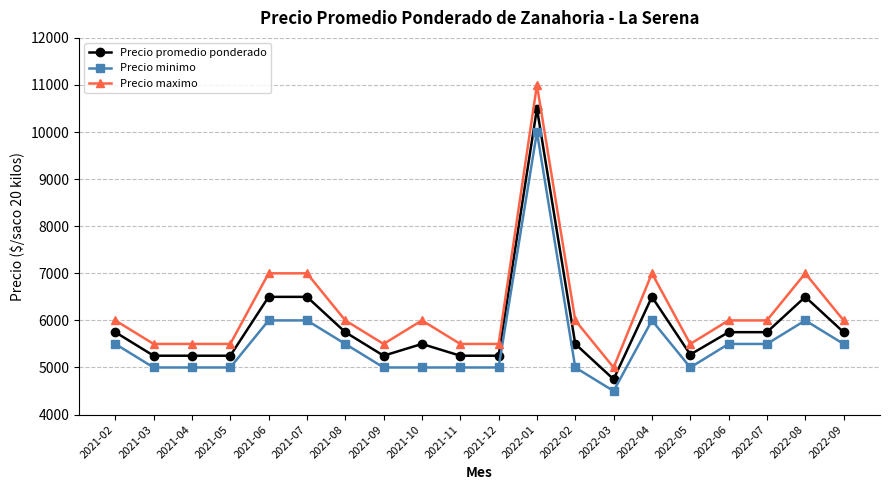

Rank the series at 2021-09 from highest to lowest value.

Precio maximo, Precio promedio ponderado, Precio minimo